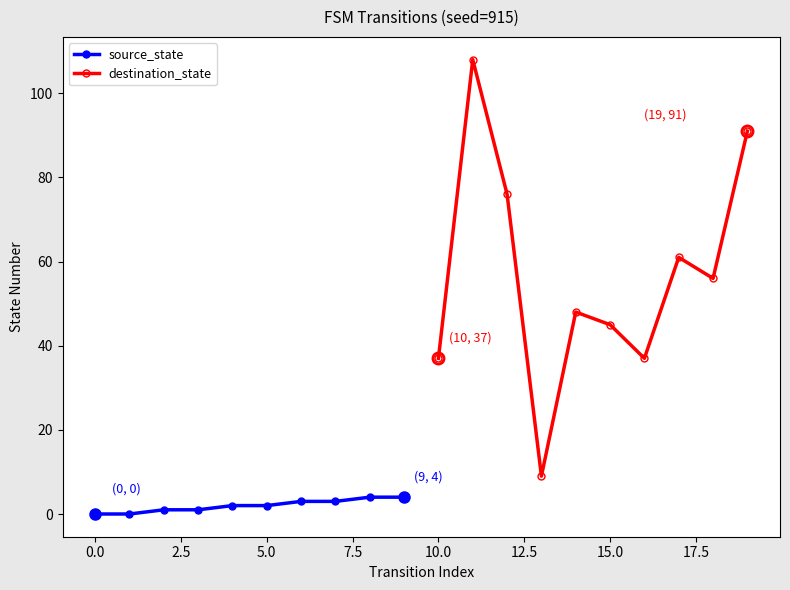

What is the minimum value for destination_state?

9